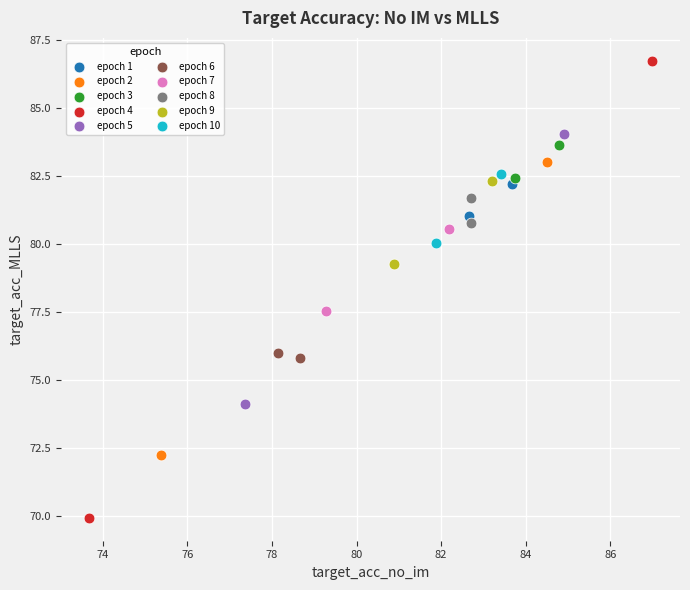

Which series has the largest Y range (max minus min)?

epoch 4